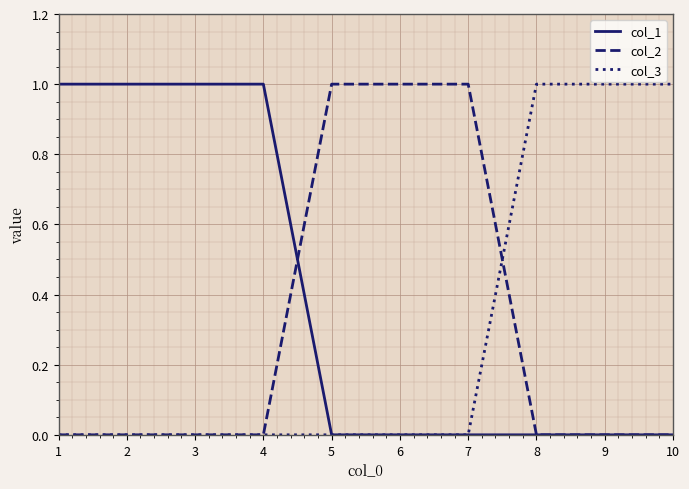

At how many categories does at least one series exceed 0?

10